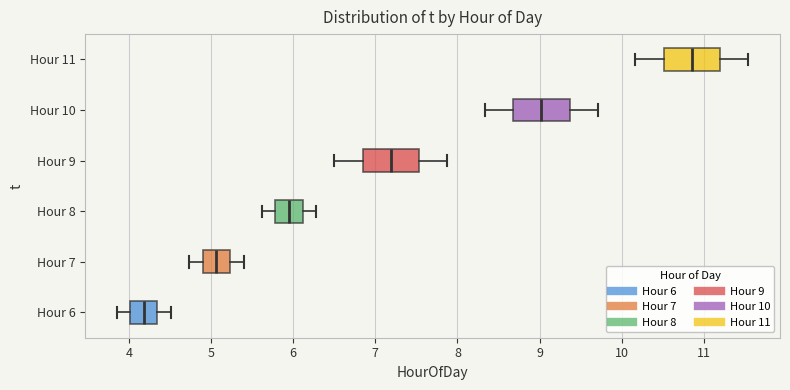

Where does the right whisker of the box for Hour 10 end on the x-axis? The values are not printed on the chart, so give them approximately, as read against the axis.

9.7